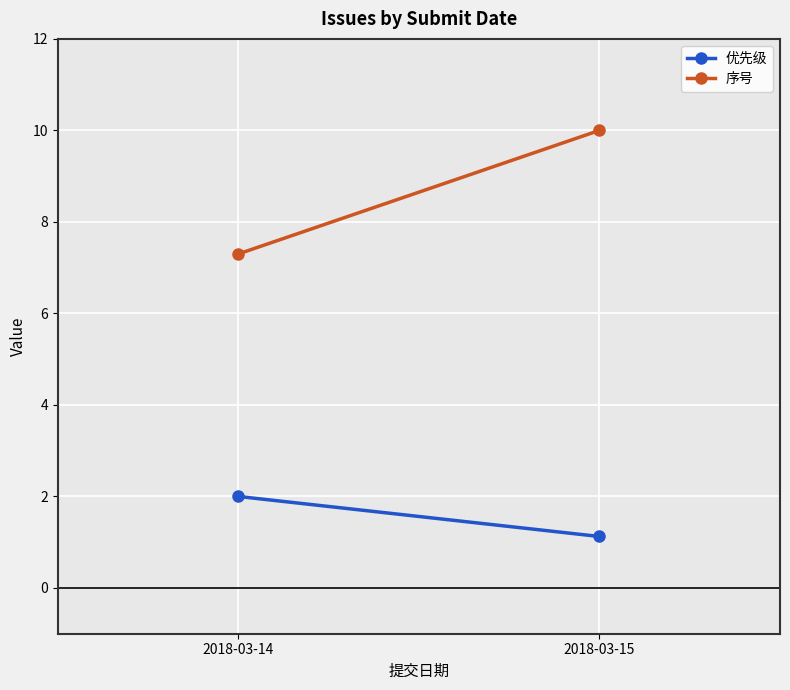

What is the difference between the 优先级 values at 2018-03-14 and 2018-03-15?

0.9